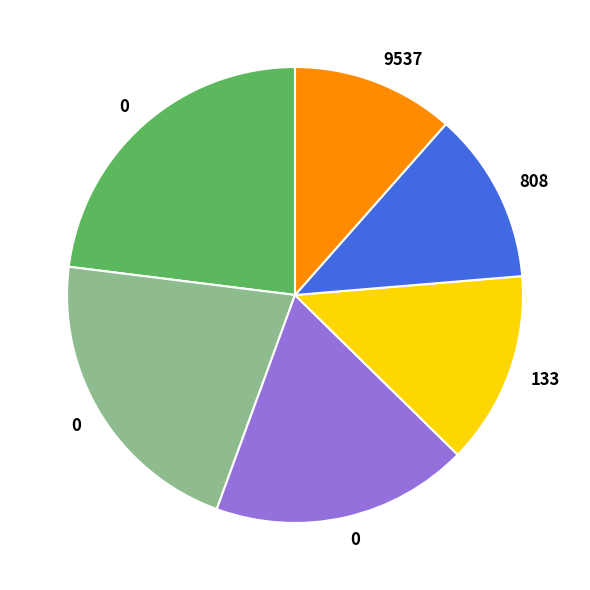

Does any single category account for the majority?

No